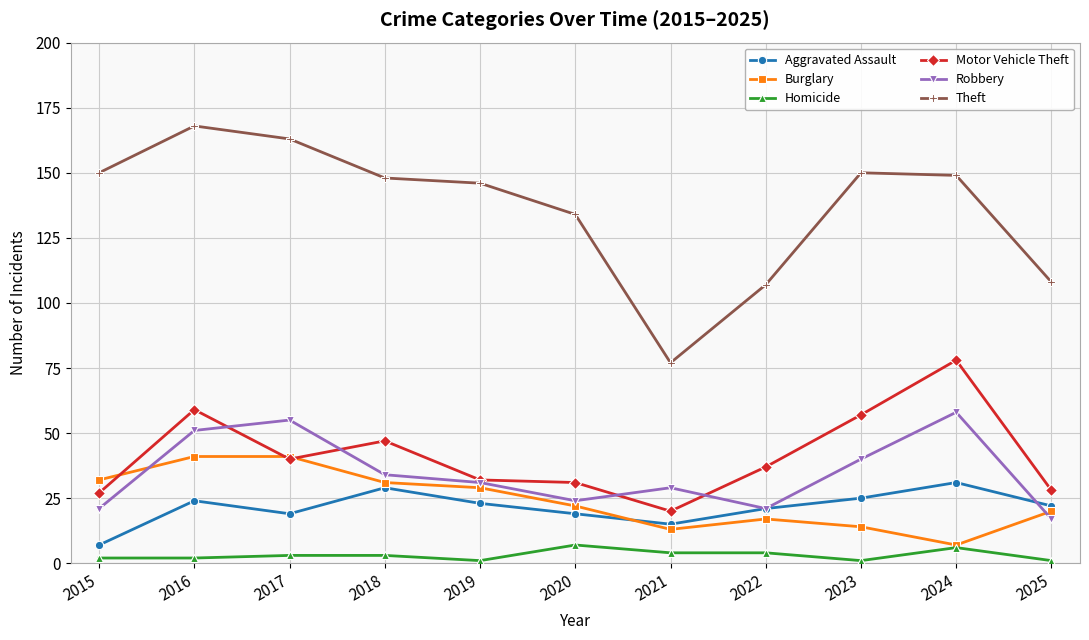

True or false: Robbery has more than 0 interior local peaks.

True